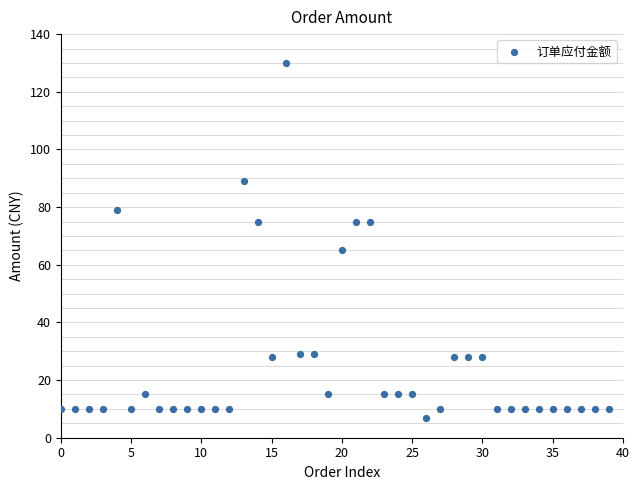

What Y value in the scatter plot is closest to 68?

65.0